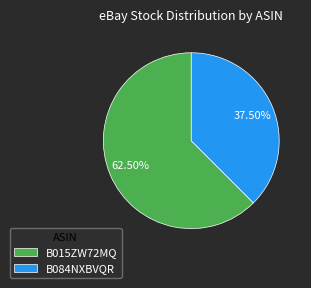

Count the number of slices in the pie.

2